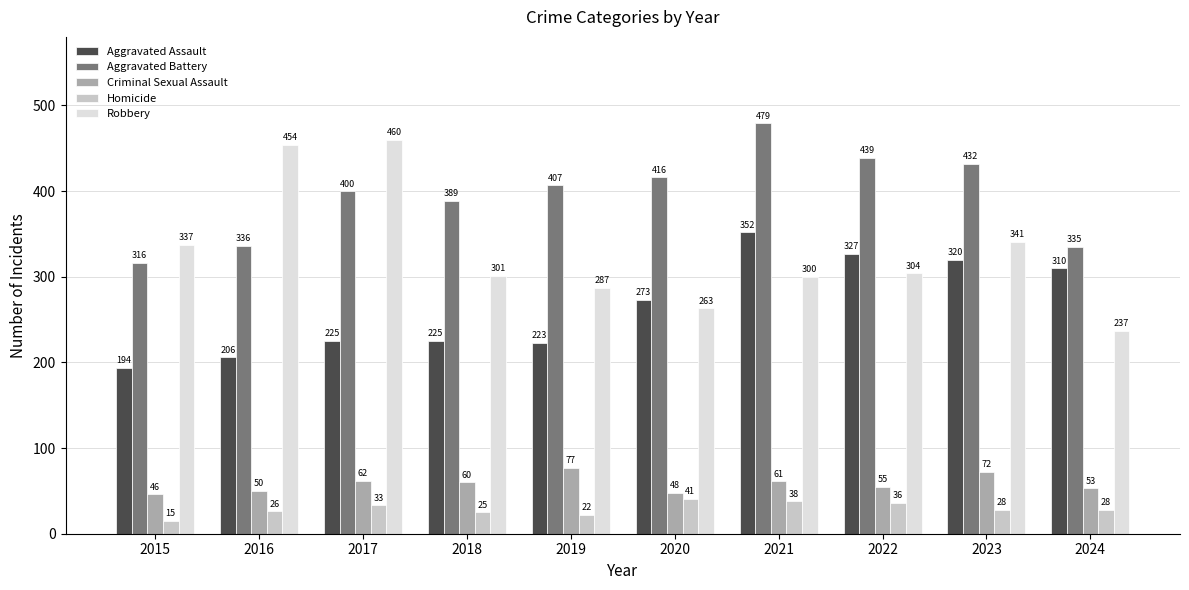

How many data points in Criminal Sexual Assault are less than 60?

5